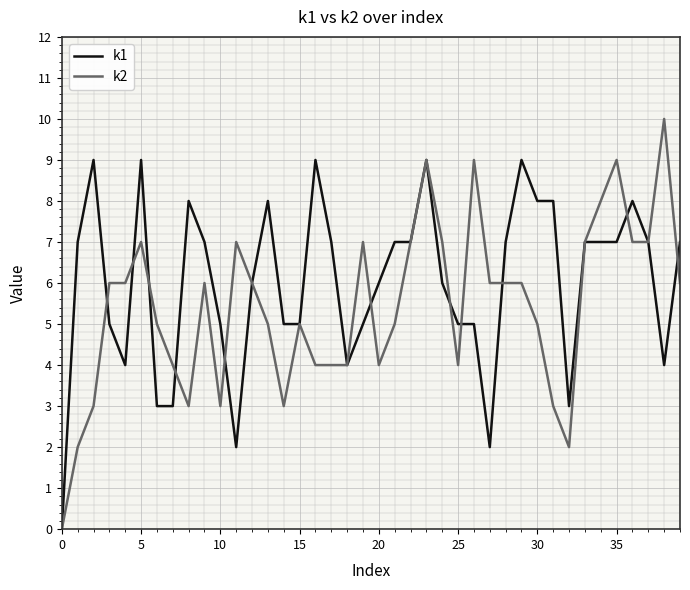

List the series in order of their peak value, highest first.

k2, k1